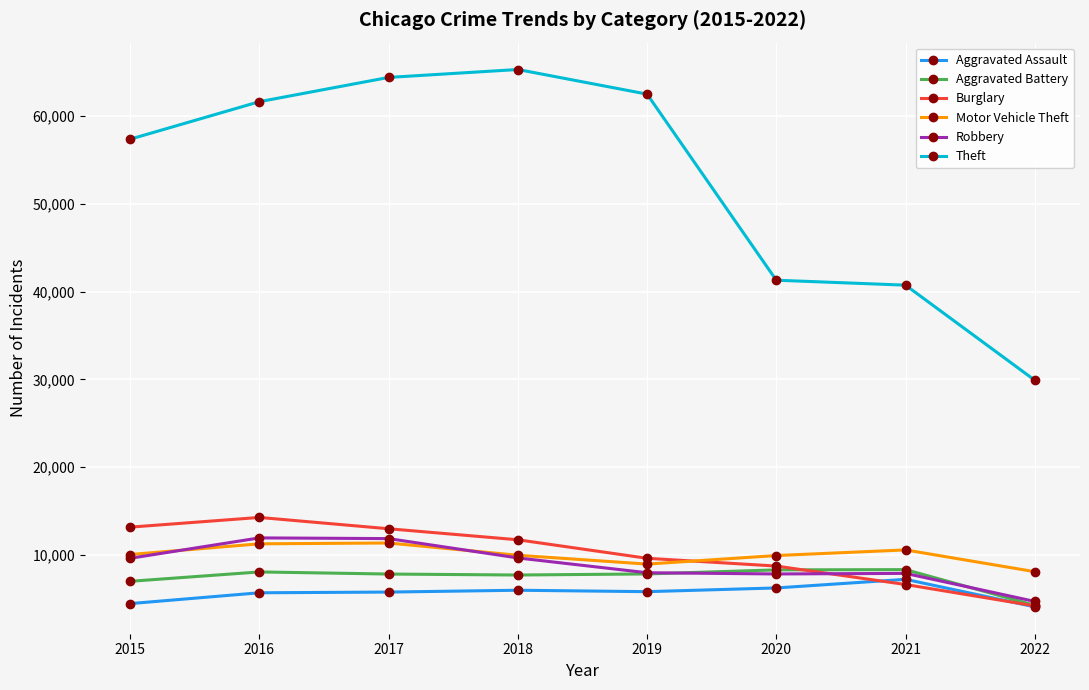

The value of Aggravated Battery at 2019 is 7857. True or false?

True